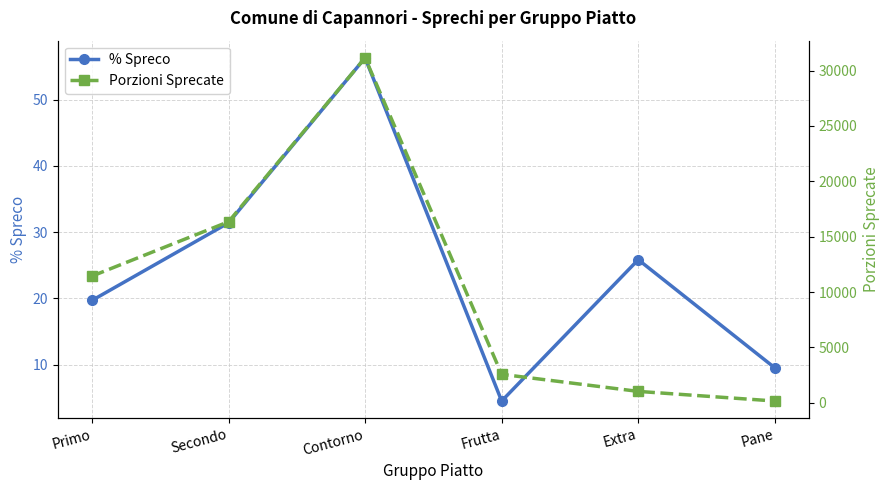

Reading left to right, list all the values displayed in this chart.

% Spreco: 19.7	31.4	56.3	4.5	25.8	9.5
Porzioni Sprecate: 11440.0	16350.0	31155.0	2573.0	1030.0	160.0